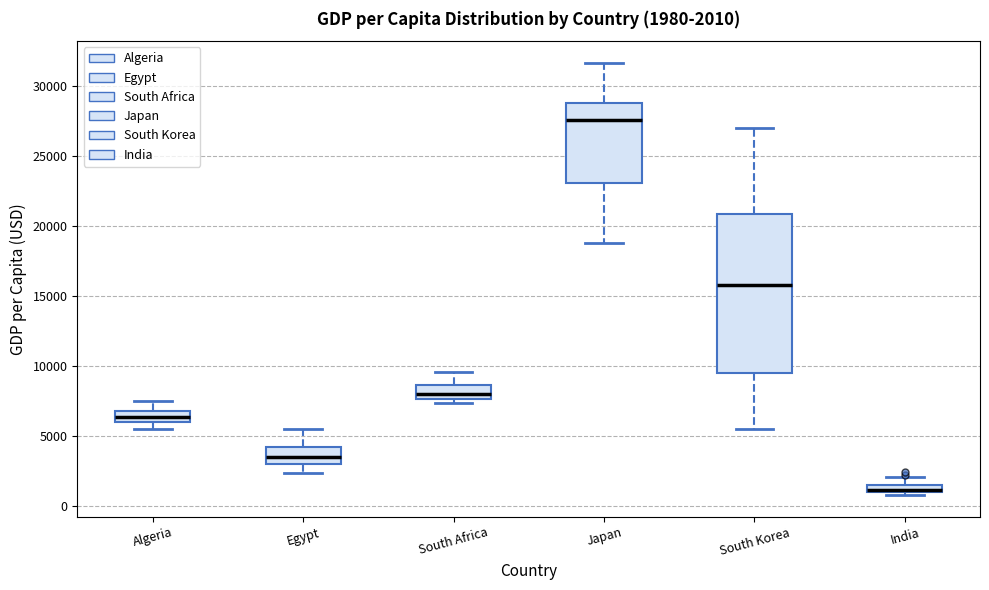

Comparing the boxes themselves (not the whiskers), which one is the tallest?

South Korea